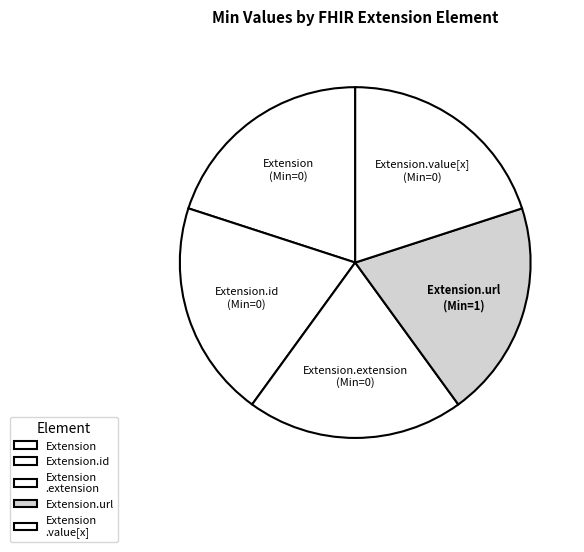

Rank the categories by value from highest to lowest.

Extension.url, Extension, Extension.id, Extension.extension, Extension.value[x]